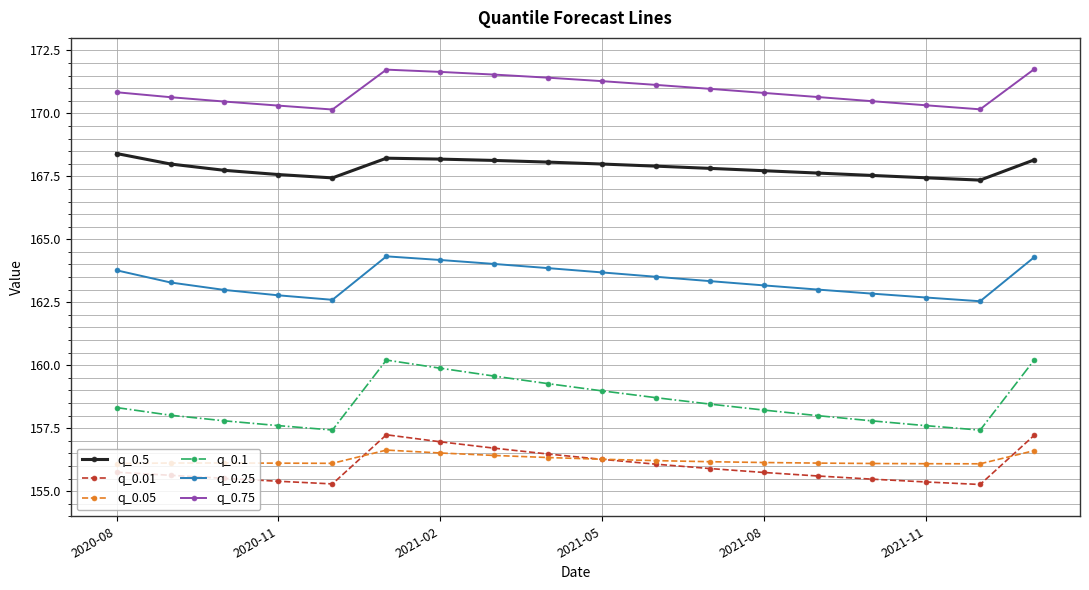

Which series has the widest spread of values?

q_0.1